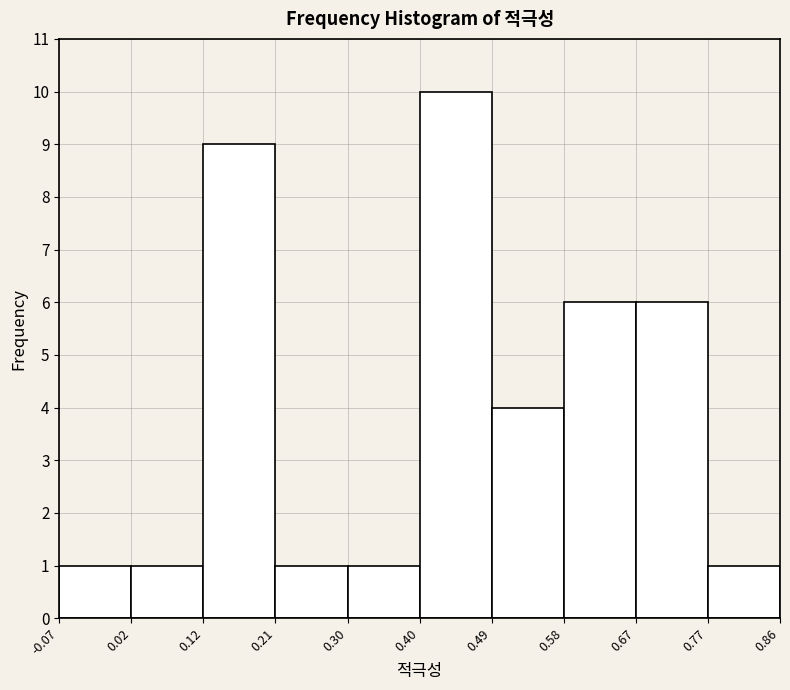

Reading left to right, list every bar in this chart as the range it spans on the x-axis followed by its height. The values are not printed on the chart, so give them approximately, as read against the axis.

-0.07 to 0.02: 1
0.02 to 0.12: 1
0.12 to 0.21: 9
0.21 to 0.30: 1
0.30 to 0.40: 1
0.40 to 0.49: 10
0.49 to 0.58: 4
0.58 to 0.67: 6
0.67 to 0.77: 6
0.77 to 0.86: 1